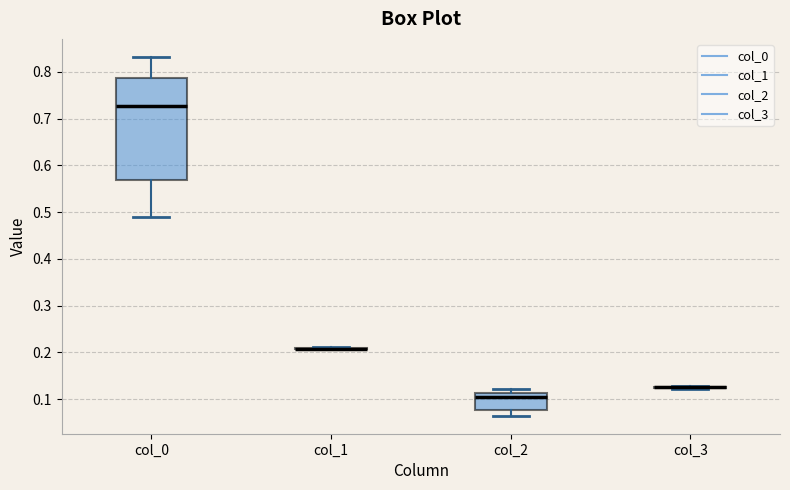

Reading left to right, transcribe this box plot: for each box, give where its median line is, the range the box spans, and where its two whiskers end, as read against the y-axis. The values are not printed on the chart, so give them approximately, as read against the axis.

col_0: median 0.73, box 0.57 to 0.79, whiskers 0.49 to 0.83
col_1: box collapsed to a line at 0.21, whiskers 0.21 to 0.21
col_2: median 0.10, box 0.08 to 0.11, whiskers 0.06 to 0.12
col_3: box collapsed to a line at 0.13, whiskers 0.12 to 0.13